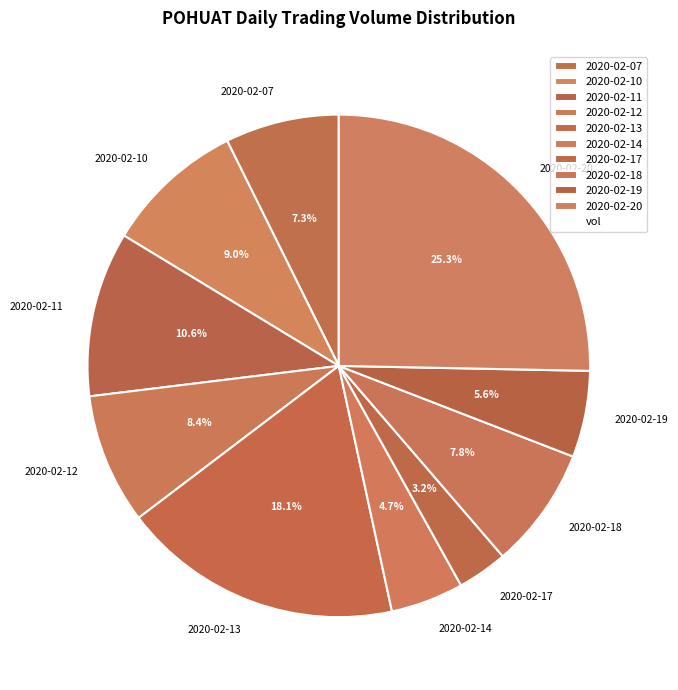

Is 2020-02-11 the majority of the pie?

No